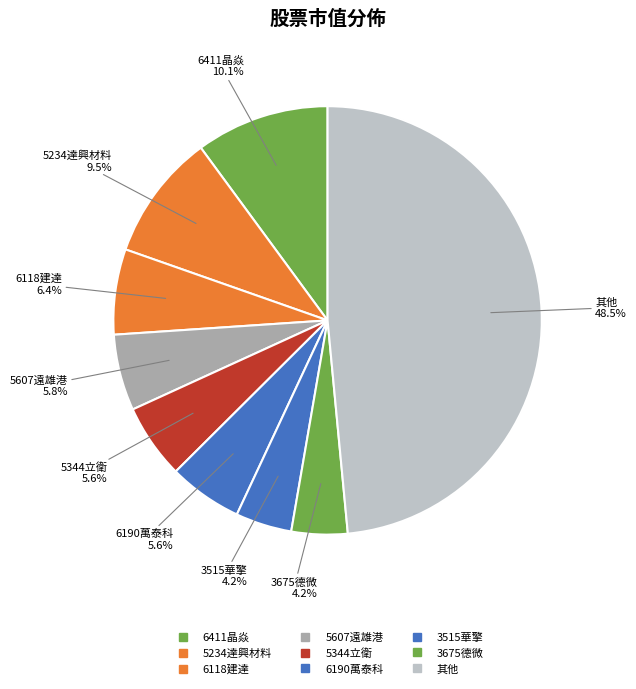

Count the number of slices in the pie.

9